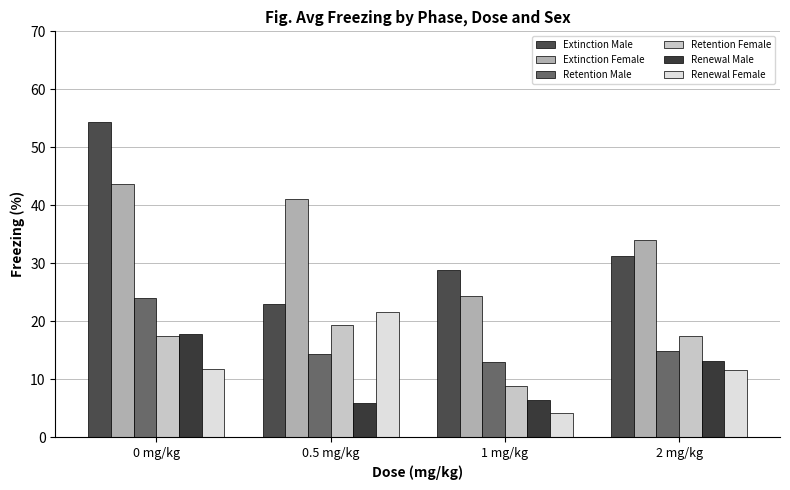

What is the difference between the maximum and second lowest values in the Renewal Female series?

9.9